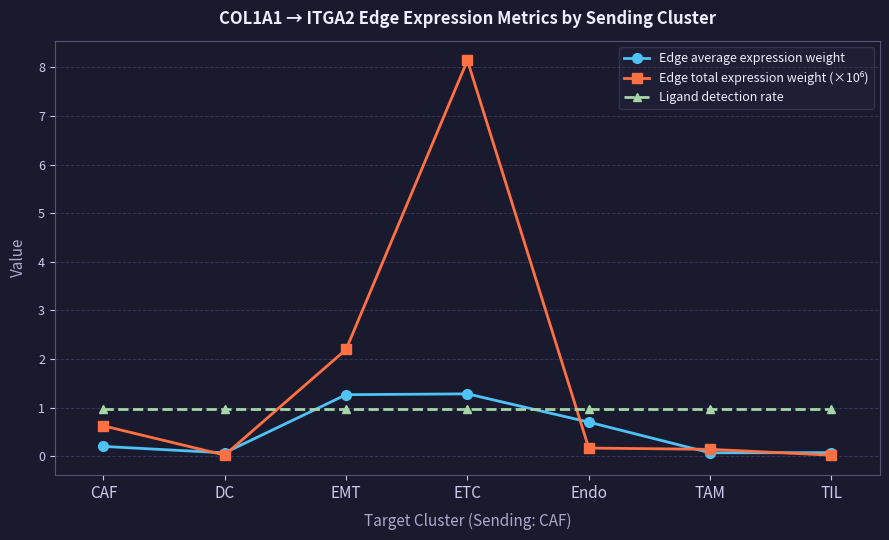

Which series ends up on top after the final intersection of Ligand detection rate and Edge average expression weight?

Ligand detection rate